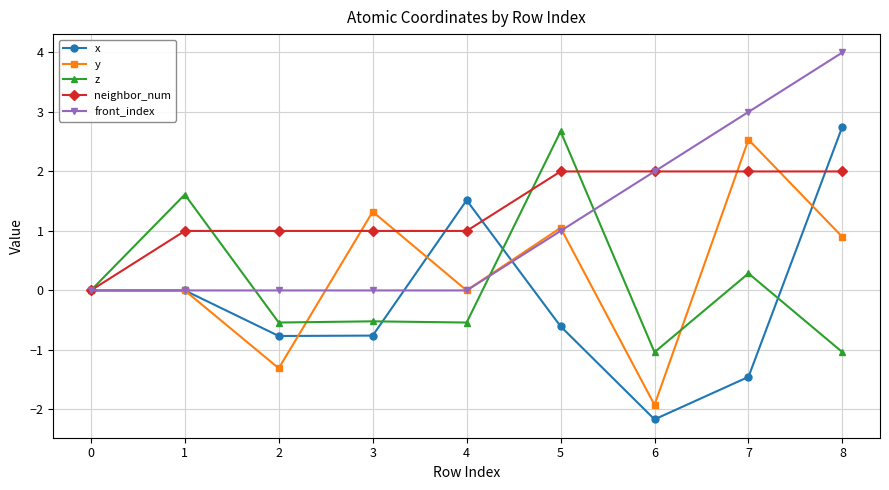

What are all the series names shown in the legend?

x, y, z, neighbor_num, front_index